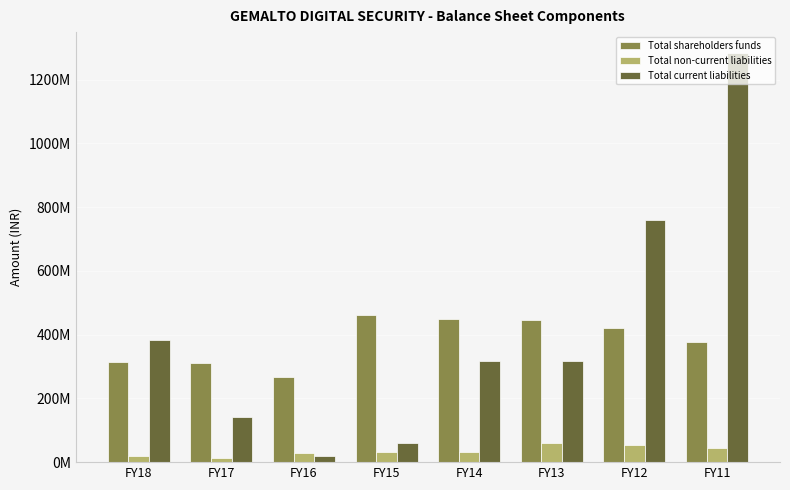

Reading right to left, extract all data points from this chart.

Total shareholders funds: FY11=375627796	FY12=422016652	FY13=446381316	FY14=450110842	FY15=462605524	FY16=268518911	FY17=312275507	FY18=315607224
Total non-current liabilities: FY11=44054338	FY12=55272962	FY13=58808575	FY14=33386078	FY15=32585693	FY16=28466097	FY17=13370881	FY18=18941175
Total current liabilities: FY11=1285309761	FY12=758663712	FY13=316352644	FY14=318170219	FY15=61137887	FY16=19405361	FY17=142039566	FY18=383847950